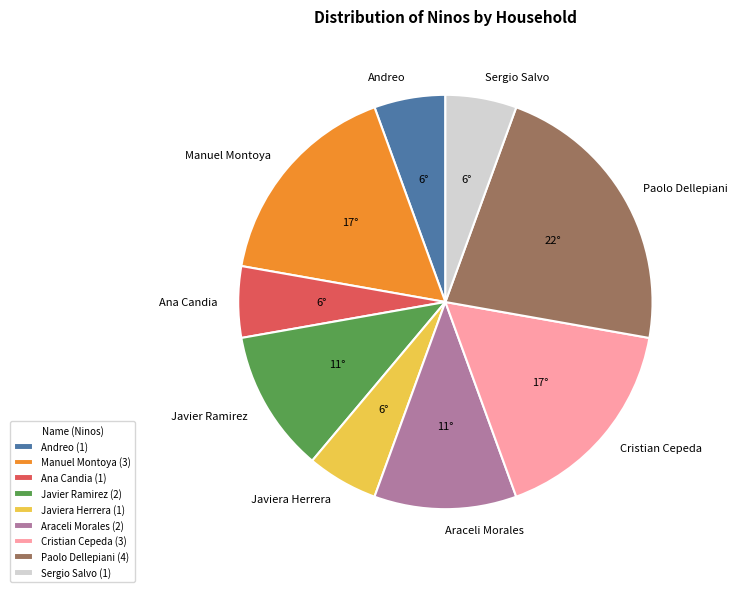

Count the number of slices in the pie.

9